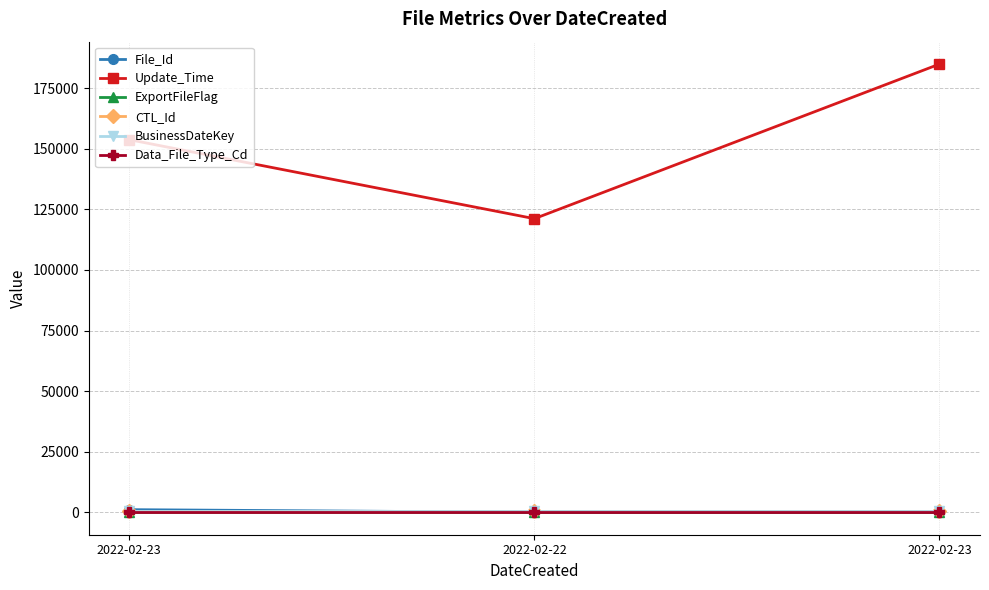

Is the value of BusinessDateKey at 2022-02-22 greater than the value of File_Id at 2022-02-23?

No